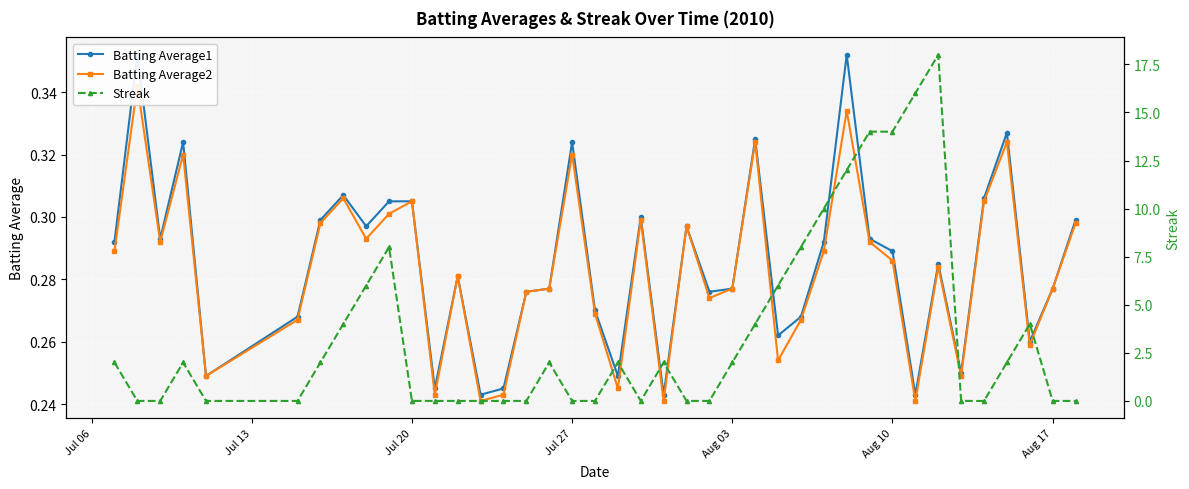

What is the difference between the maximum and minimum values in the Batting Average2 series?

0.1